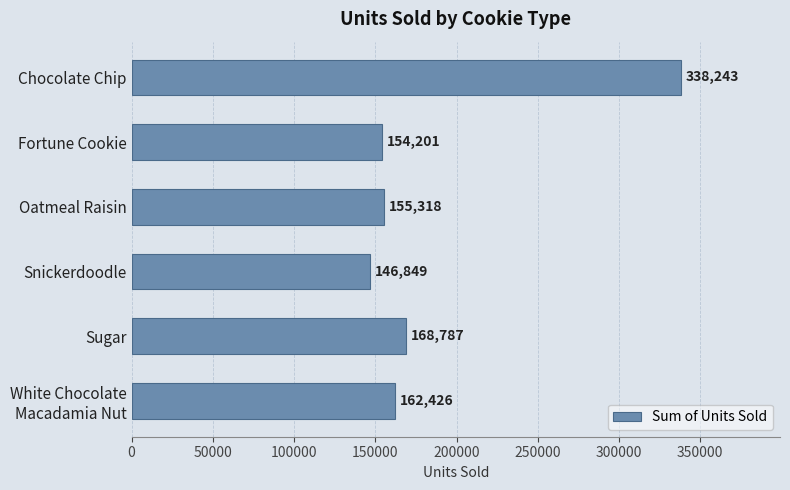

Which has a higher value, Sugar or Oatmeal Raisin?

Sugar